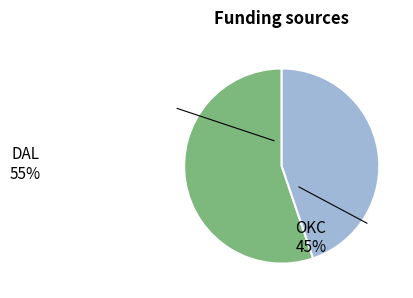

Does any single category account for the majority?

Yes